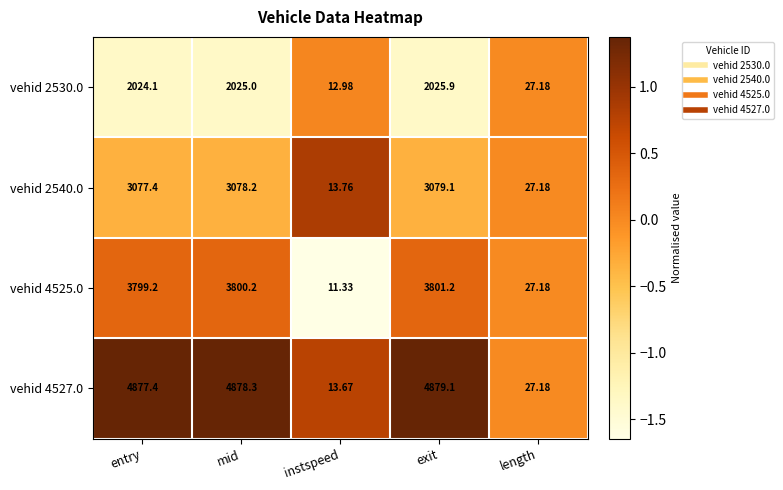

At which category is the sum across all series the highest?

exit